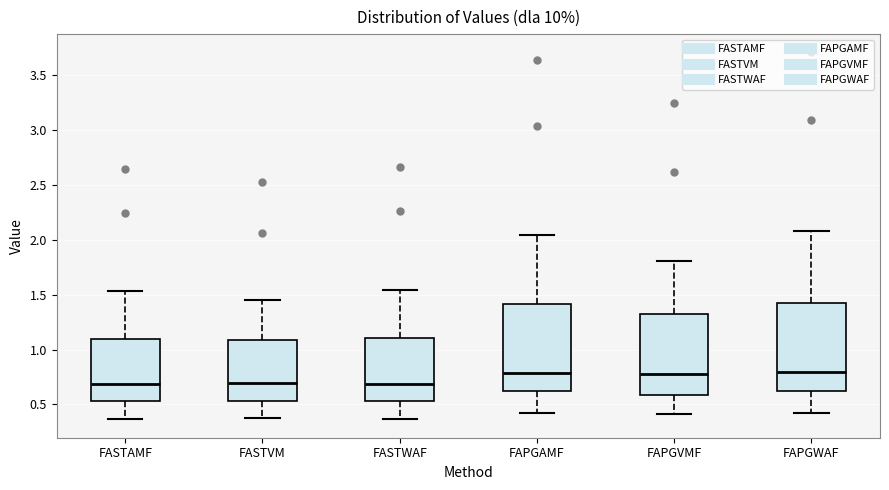

Reading left to right, transcribe this box plot: for each box, give where its median line is, the range the box spans, and where its two whiskers end, as read against the y-axis. The values are not printed on the chart, so give them approximately, as read against the axis.

FASTAMF: median 0.70, box 0.55 to 1.10, whiskers 0.35 to 1.55
FASTVM: median 0.70, box 0.55 to 1.10, whiskers 0.40 to 1.45
FASTWAF: median 0.70, box 0.55 to 1.10, whiskers 0.35 to 1.55
FAPGAMF: median 0.80, box 0.60 to 1.40, whiskers 0.40 to 2.05
FAPGVMF: median 0.75, box 0.60 to 1.35, whiskers 0.40 to 1.80
FAPGWAF: median 0.80, box 0.60 to 1.40, whiskers 0.40 to 2.10